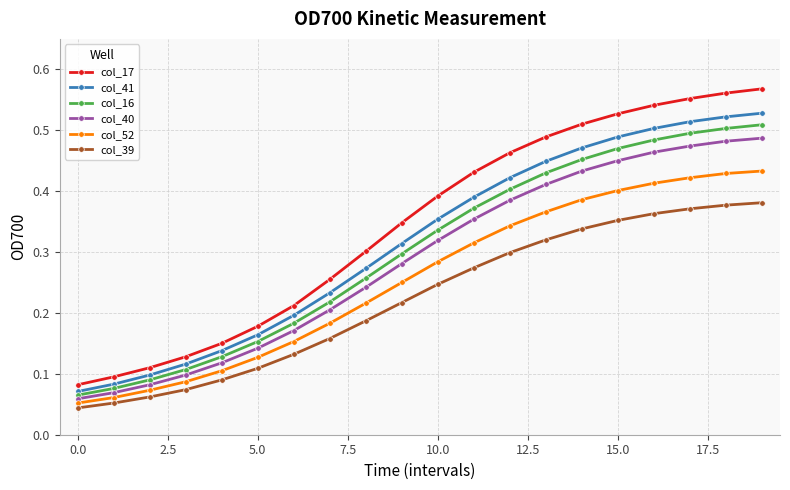

Which series has the largest range (max minus min)?

col_17